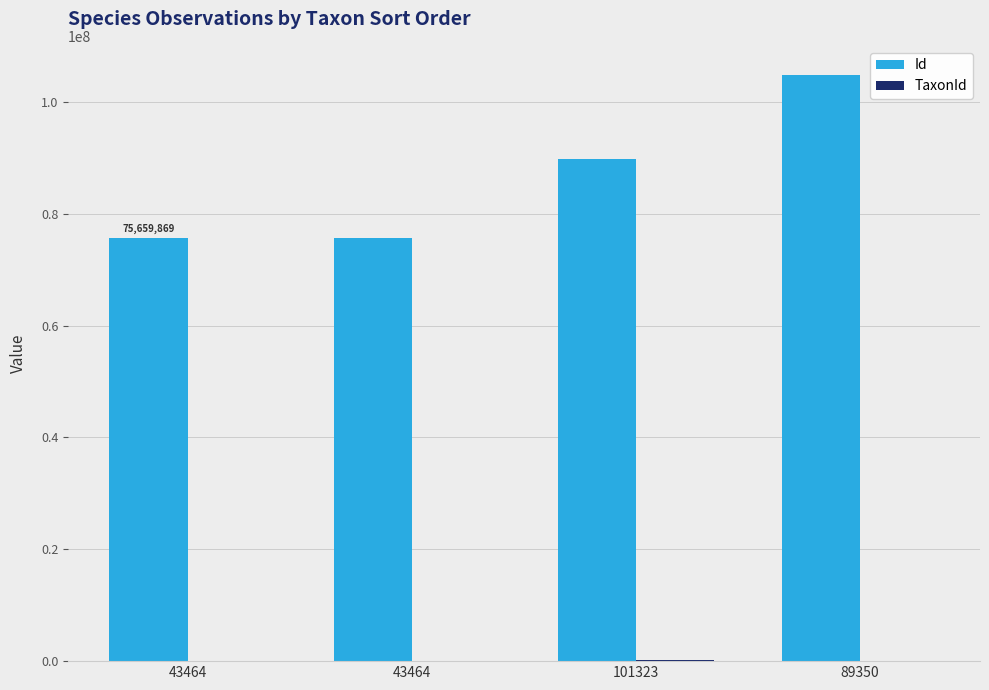

How many distinct data groups are displayed?

2